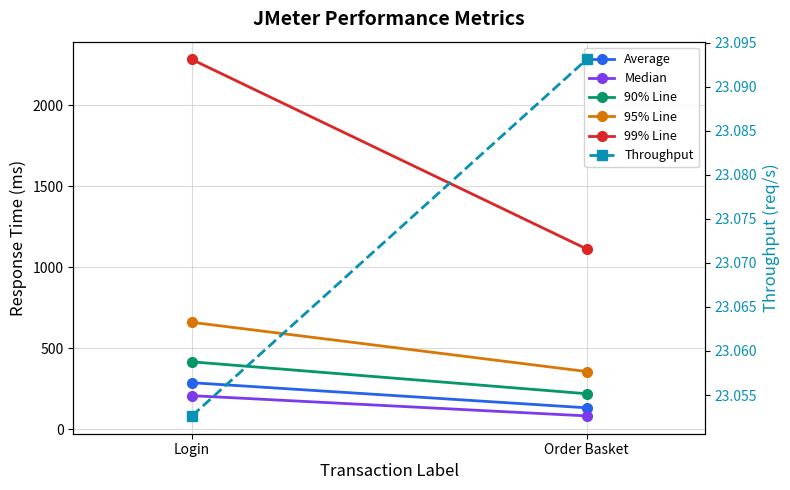

At which category does the chart reach its minimum across all series?

Login